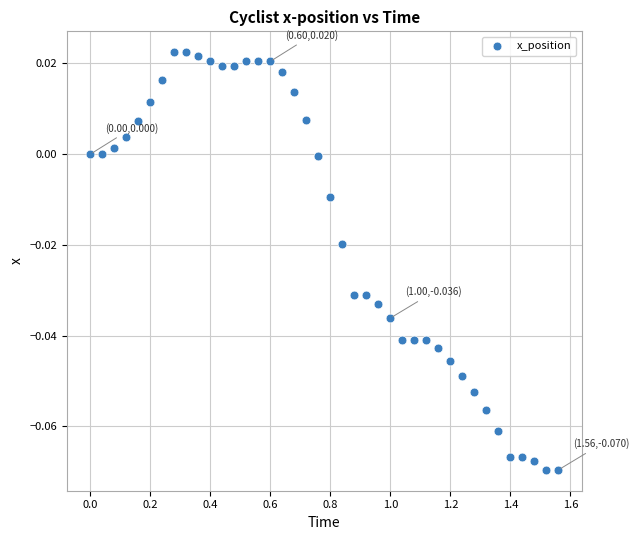

What is the range of X values (max minus min)?

1.6